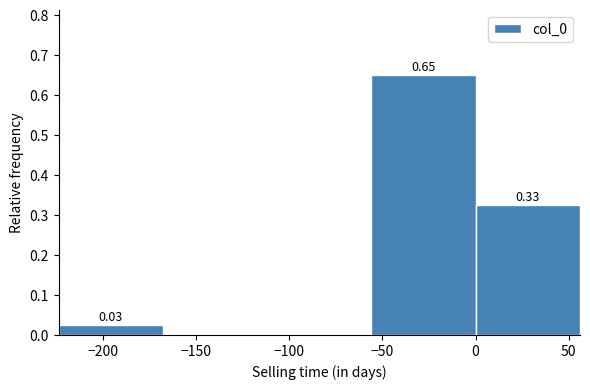

Which range on the x-axis has the tallest bar?

-55 to 0